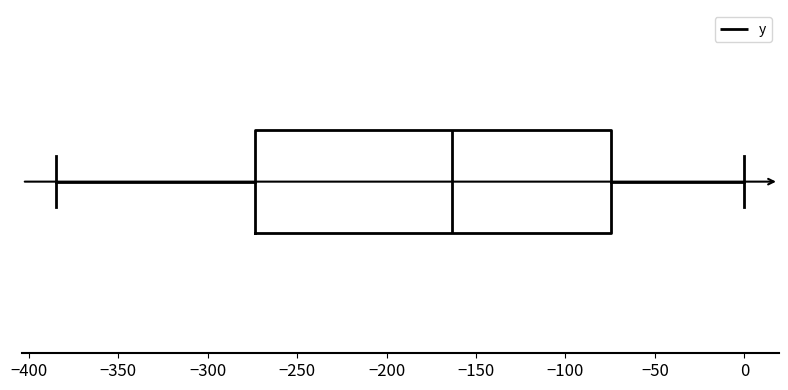

Where does the right whisker of the box end on the x-axis? The values are not printed on the chart, so give them approximately, as read against the axis.

0